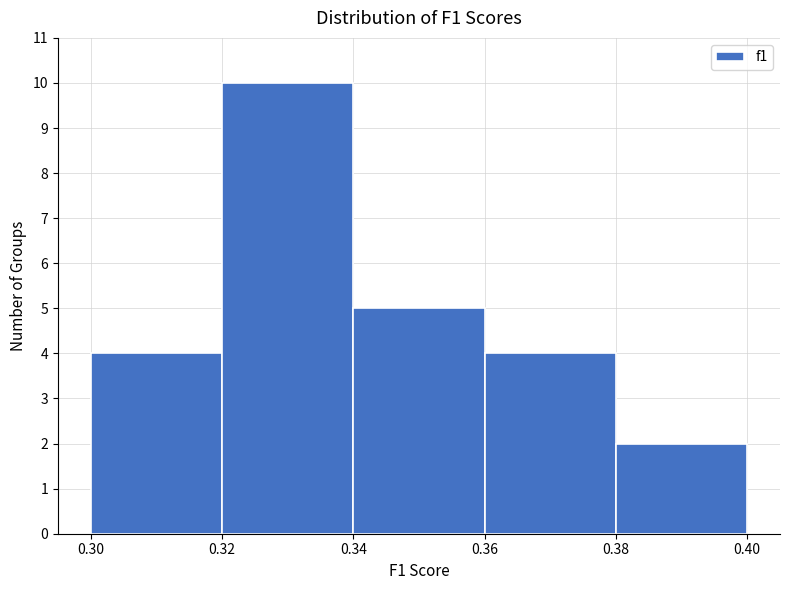

Reading left to right, list every bar in this chart as the range it spans on the x-axis followed by its height. The values are not printed on the chart, so give them approximately, as read against the axis.

0.30 to 0.32: 4
0.32 to 0.34: 10
0.34 to 0.36: 5
0.36 to 0.38: 4
0.38 to 0.40: 2